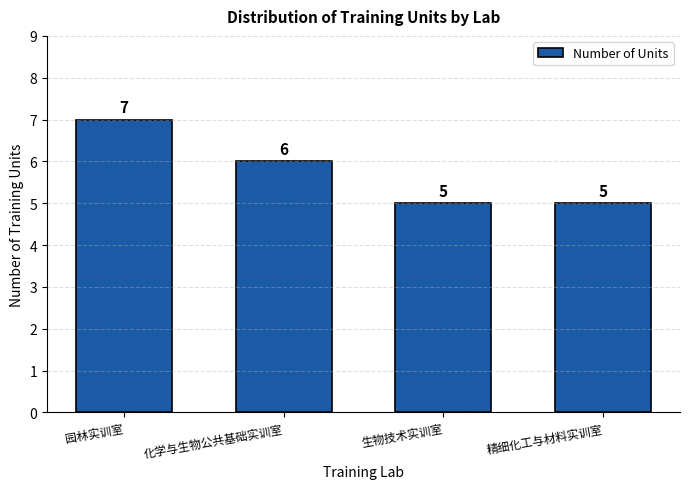

Reading left to right, extract all data points from this chart.

7	6	5	5